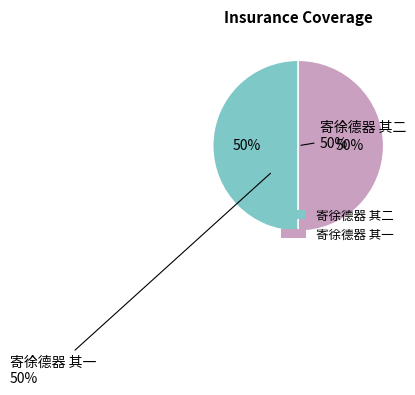

Rank the categories by value from lowest to highest.

寄徐德器 其一, 寄徐德器 其二